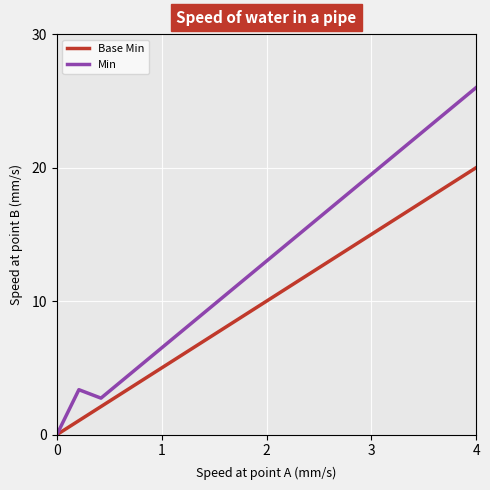

Which series has the largest total across all categories?

Min